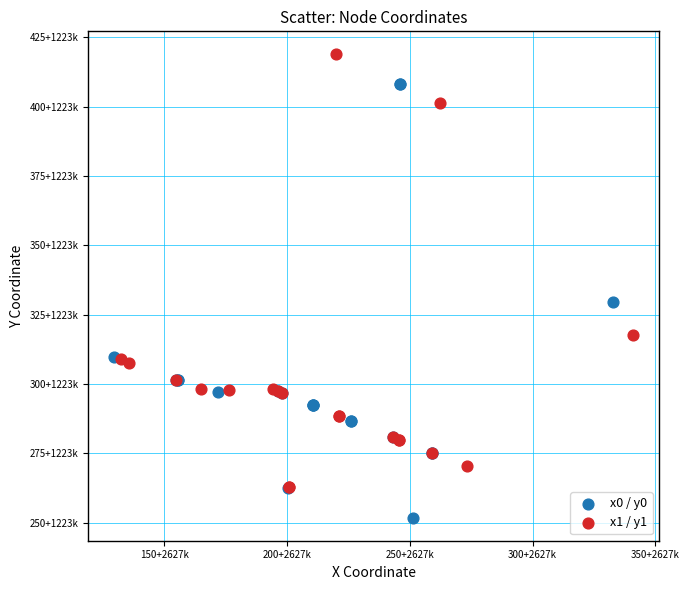

Which series contains the highest Y value?

x1 / y1